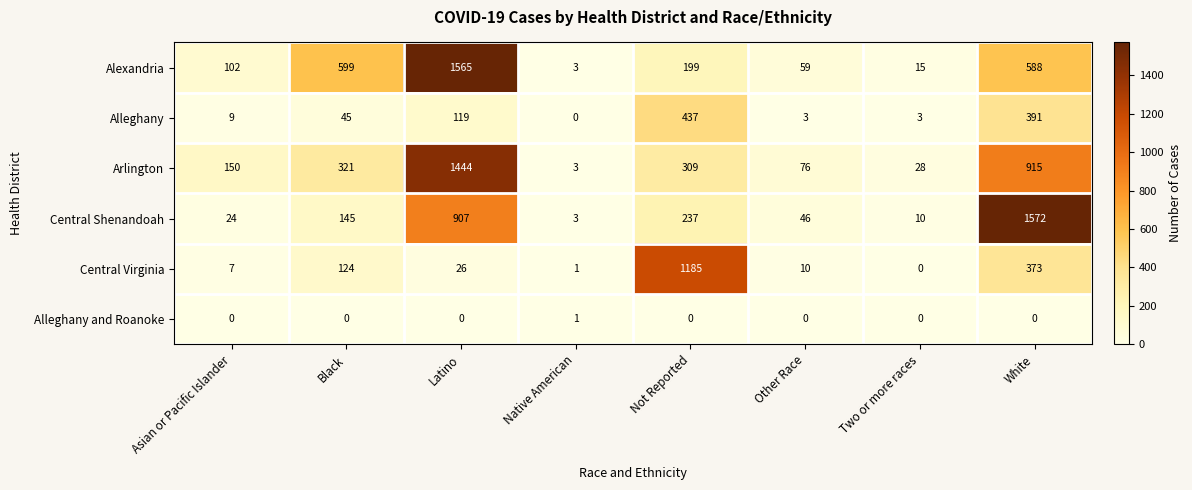

Which series changed the most between Other Race and White?

Central Shenandoah